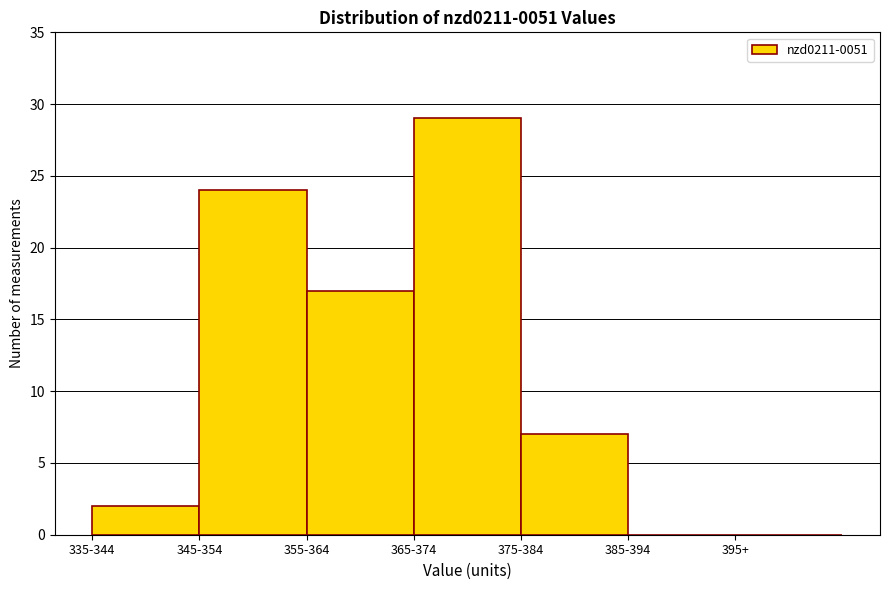

Reading left to right, what are all the values shown in this chart?

335-344=2	345-354=24	355-364=17	365-374=29	375-384=7	385-394=0	395+=0